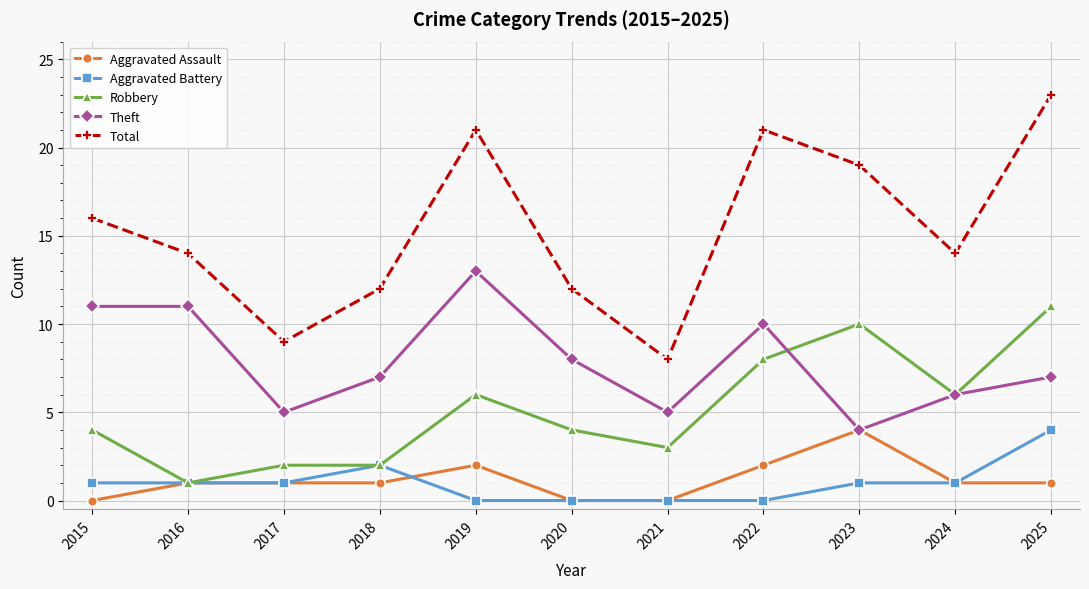

True or false: Total has a value of 31 at 2019.

False